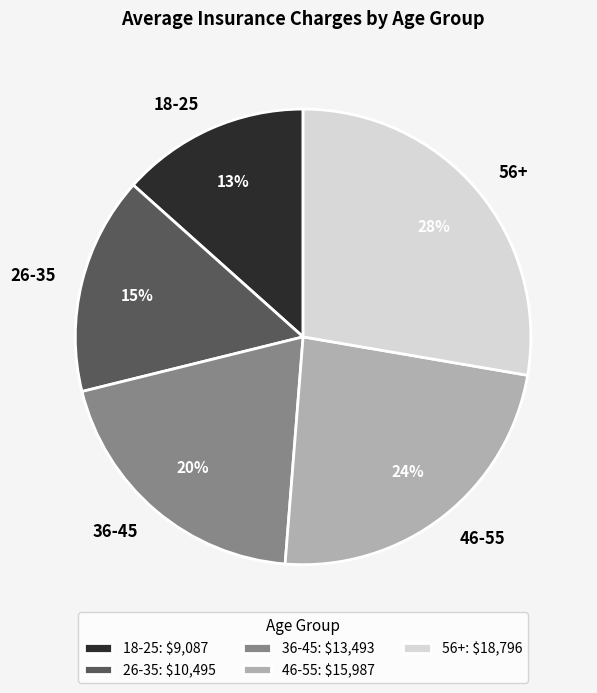

To the nearest percent, what percentage of the pie is 26-35?

15%